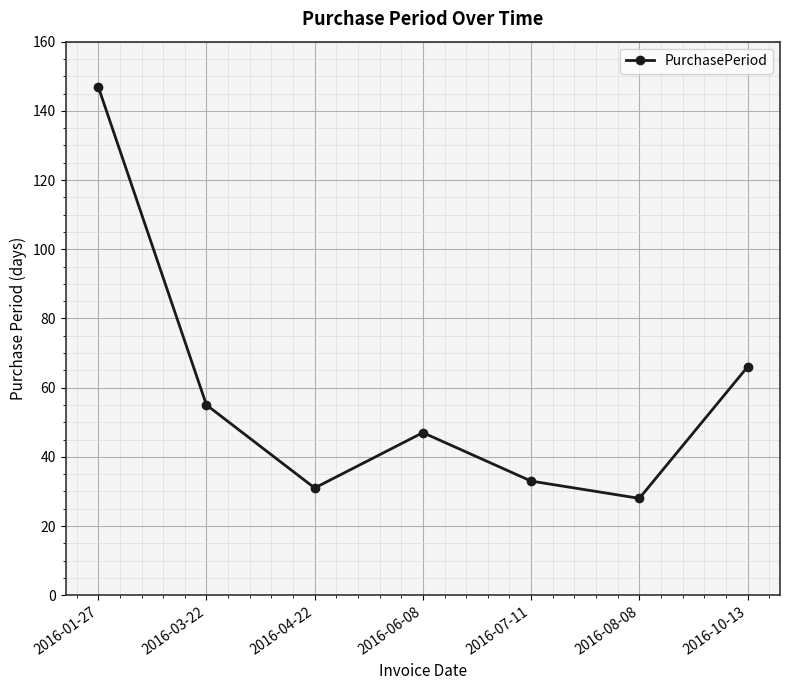

Reading left to right, extract all data points from this chart.

2016-01-27=147	2016-03-22=55	2016-04-22=31	2016-06-08=47	2016-07-11=33	2016-08-08=28	2016-10-13=66